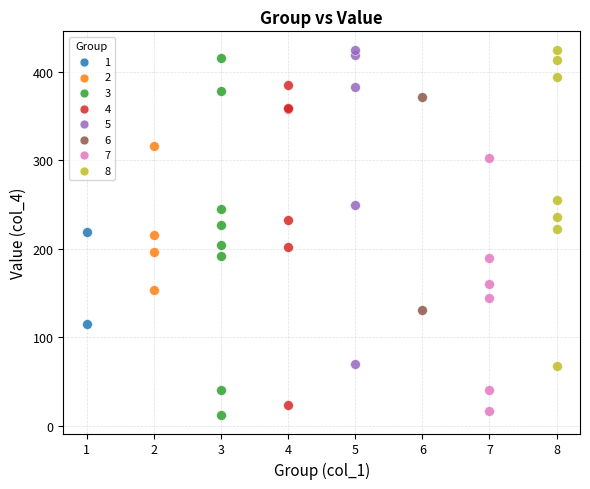

Which series has the widest spread of Y values?

3